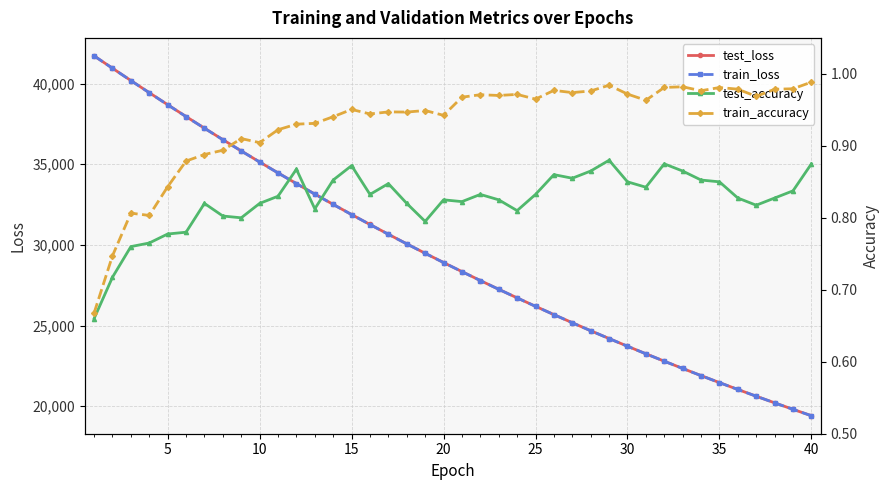

What is the minimum value for train_loss?

19412.4